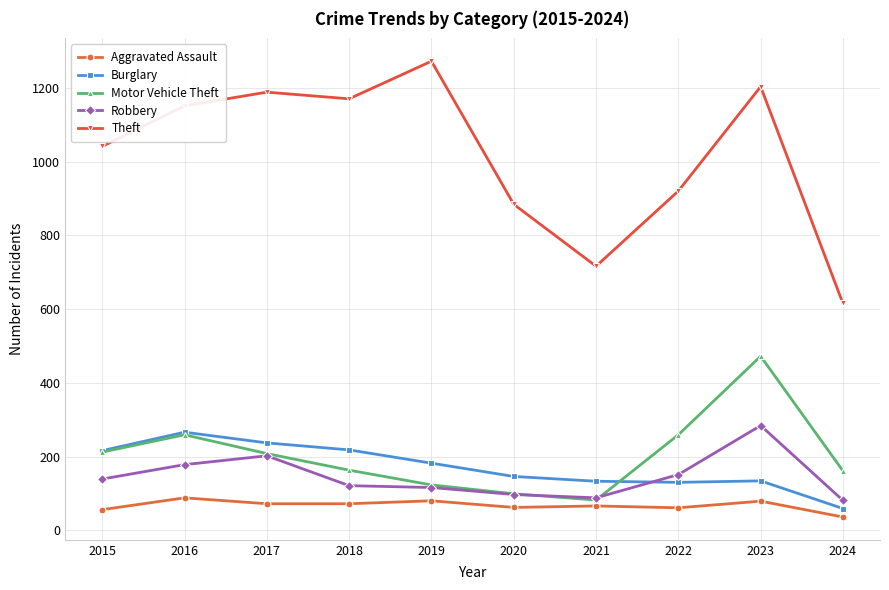

Is the value of Theft at 2015 greater than the value of Burglary at 2016?

Yes